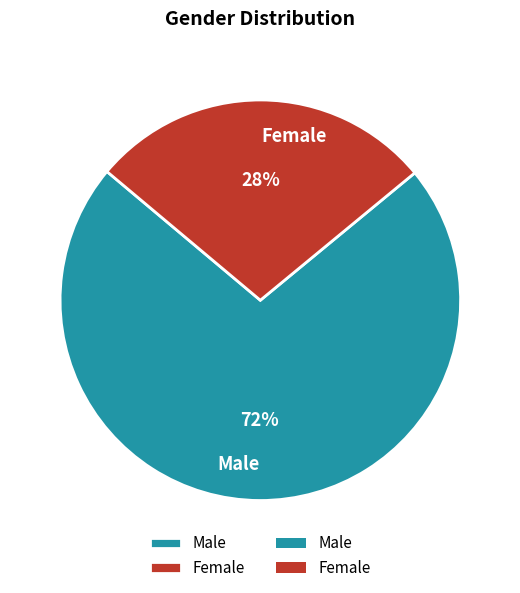

Approximately how many times larger is the value at Male compared to Female?

2.6